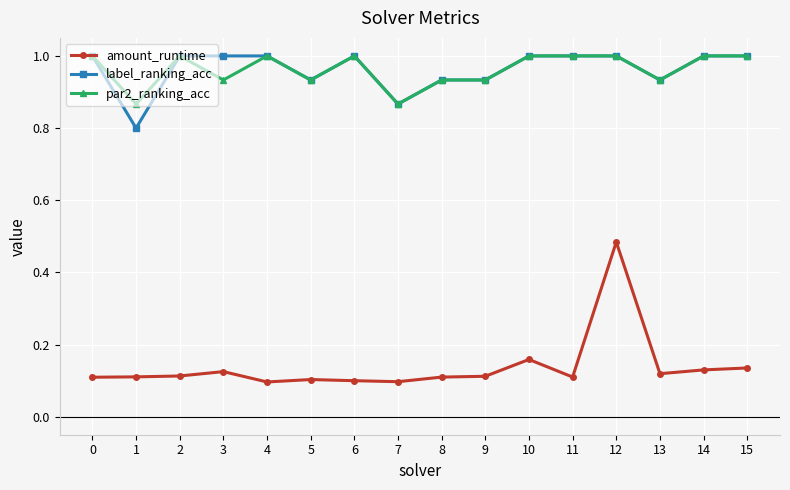

What is the sum of all label_ranking_acc values?

15.4